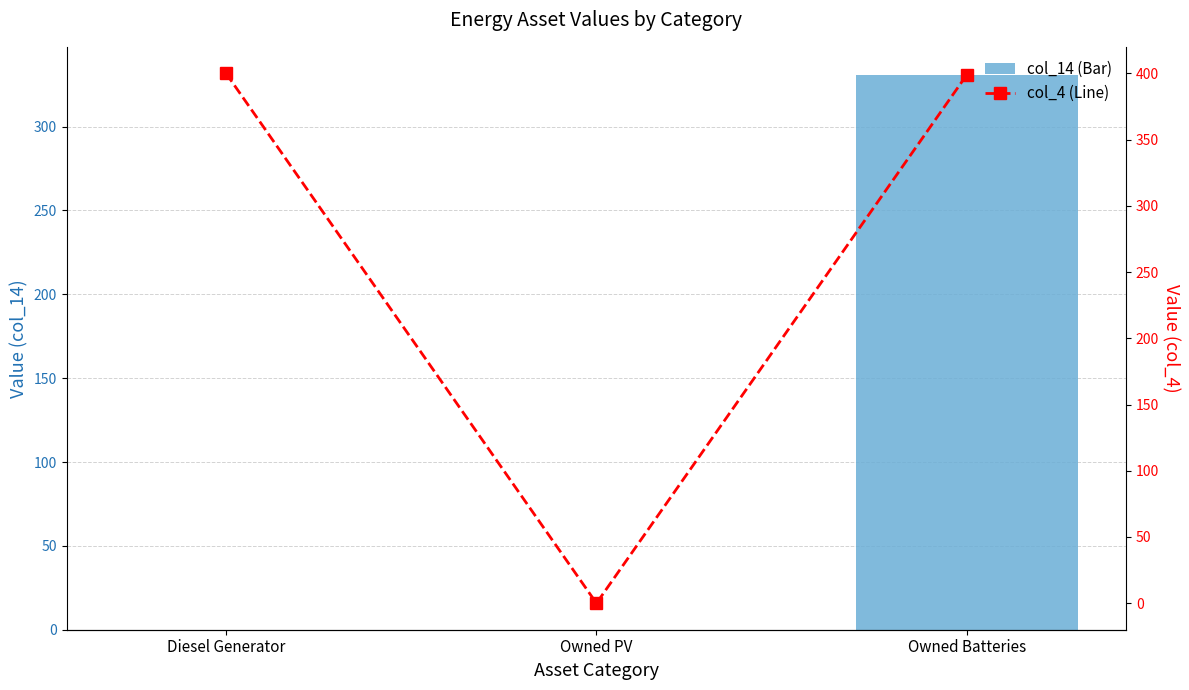

True or false: col_4 (Line) has a value of 126 at Owned PV.

False